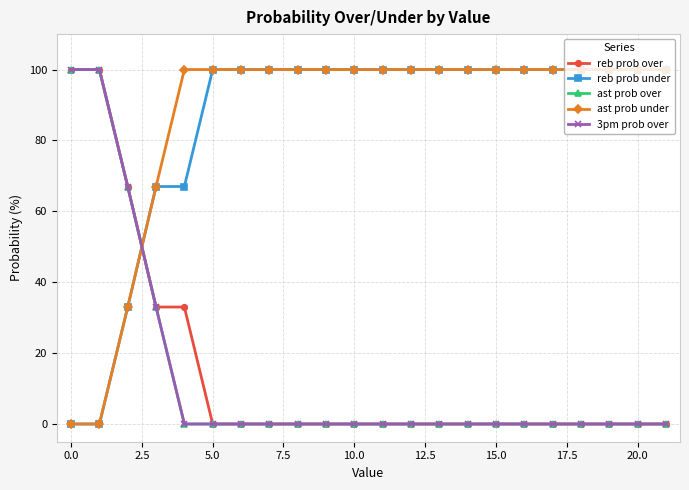

True or false: reb prob under and ast prob under intersect in this chart.

False